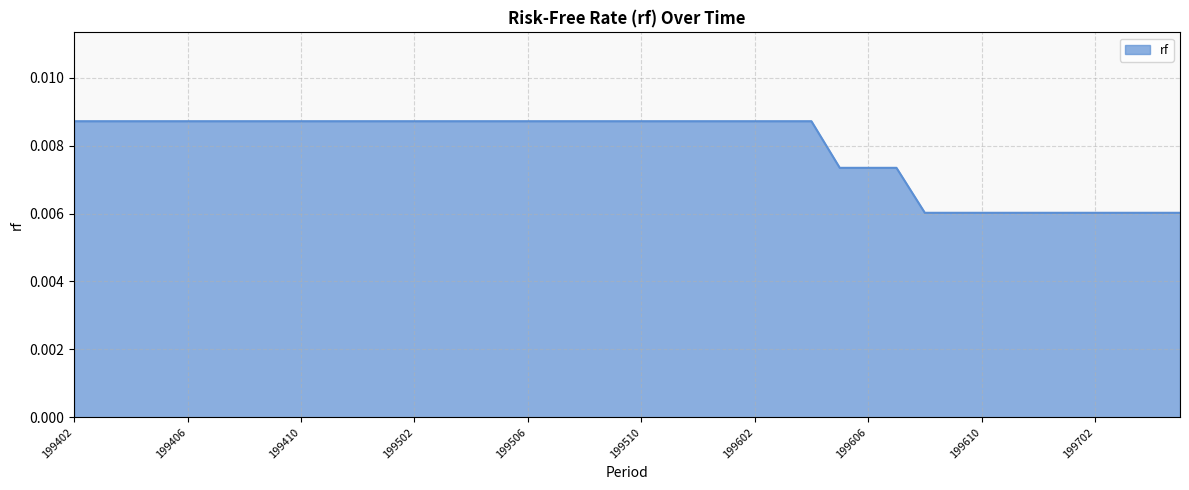

How many values are between 0 and 1?

40